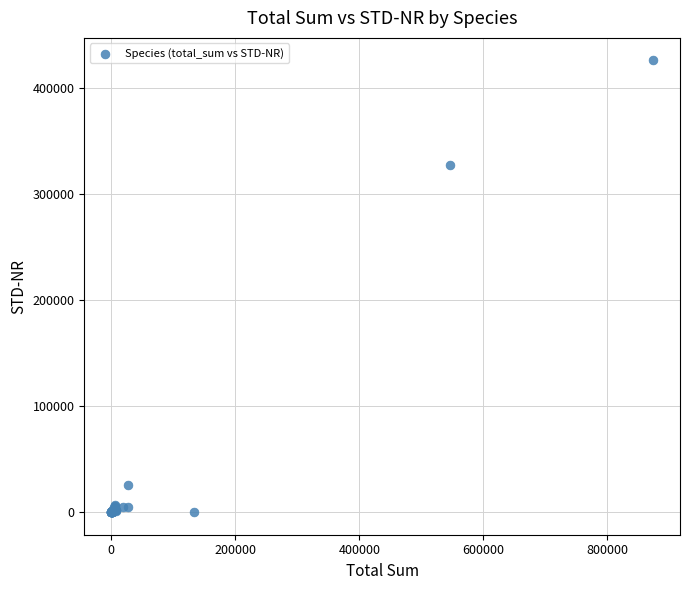

What Y value in the scatter plot is closest to 213029?

327184